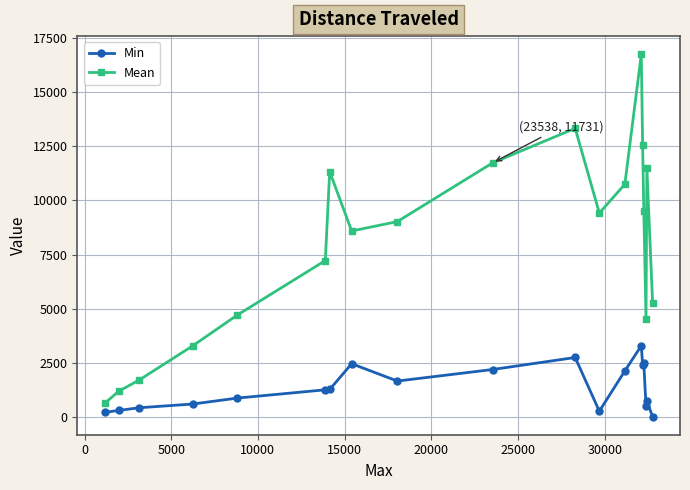

True or false: Min and Mean intersect in this chart.

False